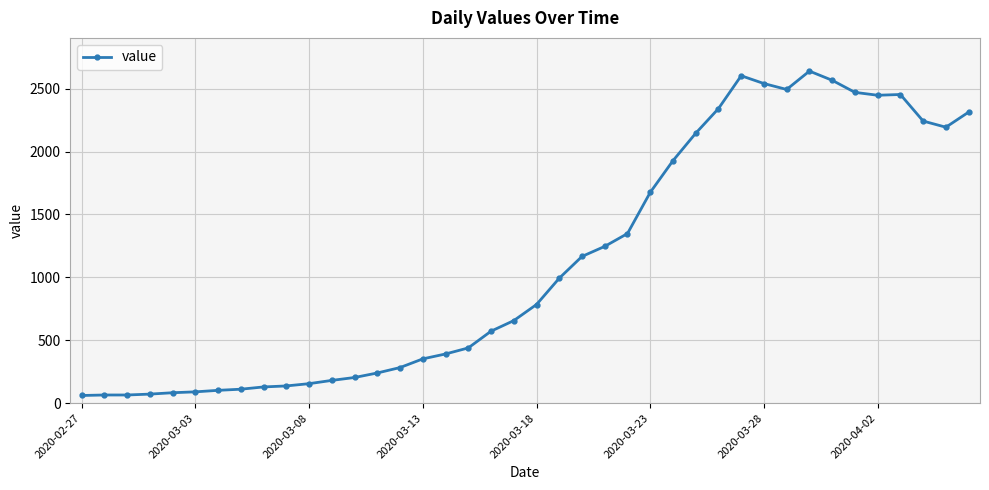

What is the smallest value displayed?

61